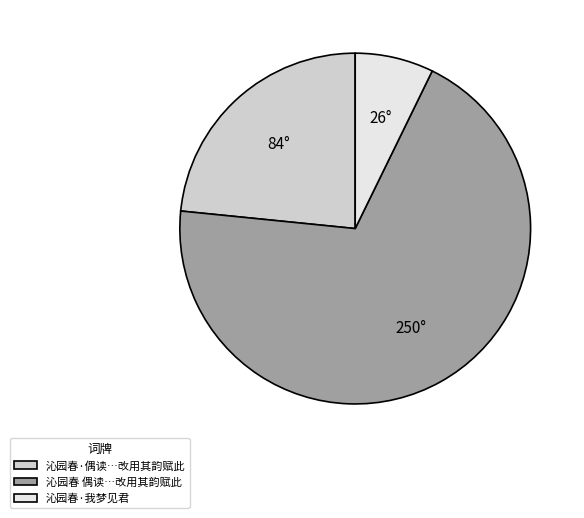

Is the sum of 沁园春·偶读…改用其韵赋此 and 沁园春·我梦见君 greater than half?

No